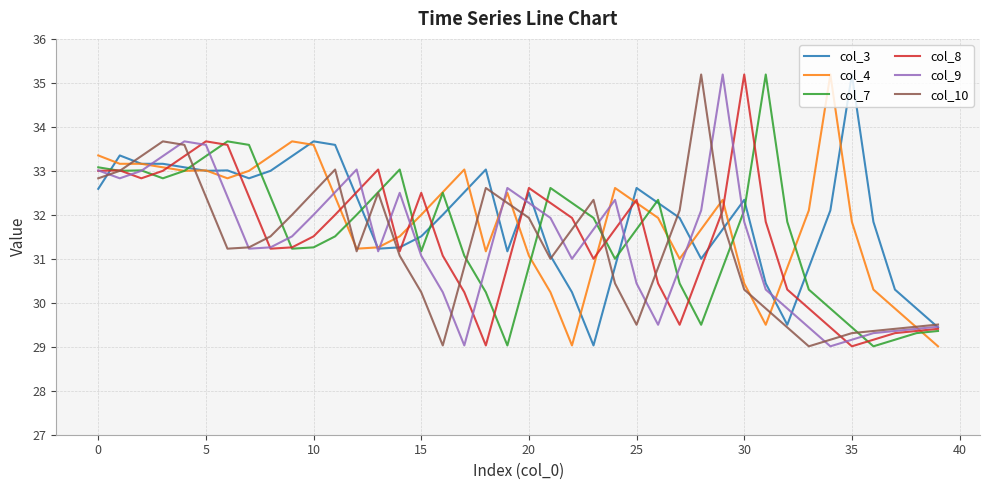

Is this an area chart (filled region under the line)?

No